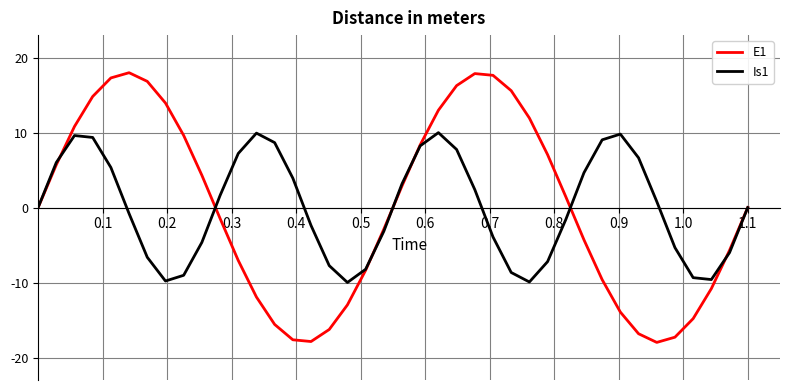

What is the greatest value displayed?

18.0